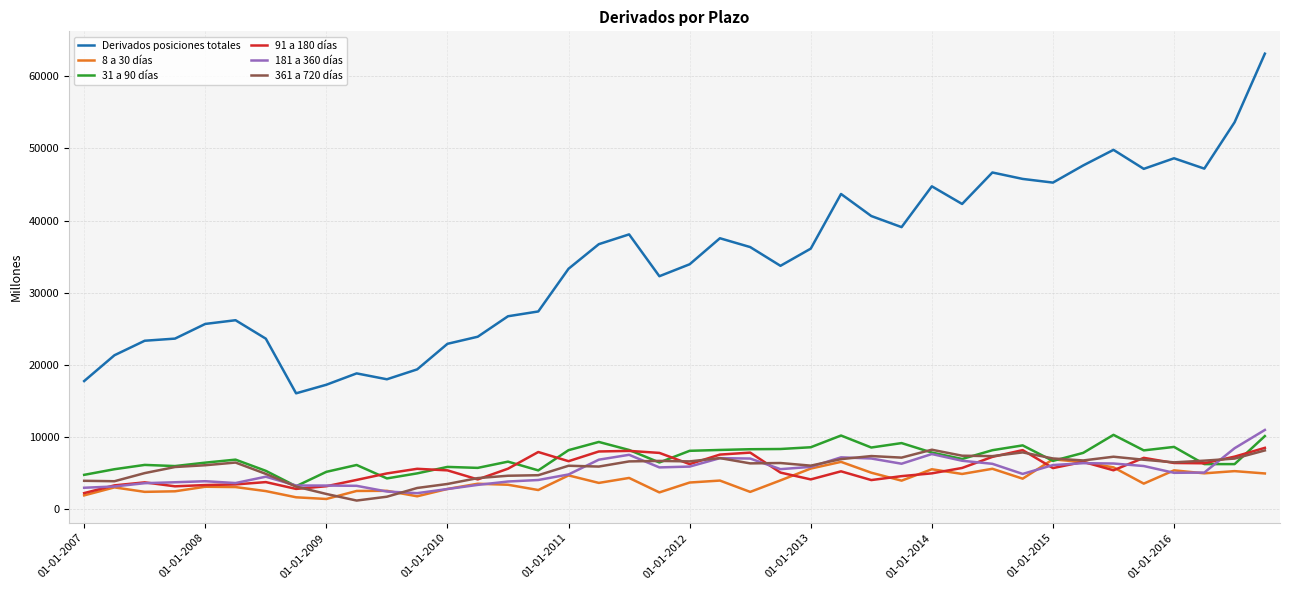

True or false: Derivados posiciones totales and 91 a 180 días cross at least once.

False